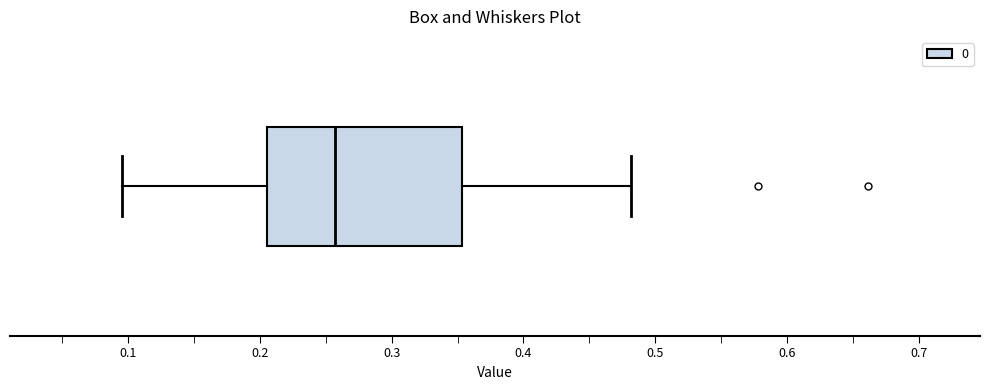

Read this box plot against the x-axis: the position of the median line, the range covered by the box, and the ends of both whiskers. The values are not printed on the chart, so give them approximately, as read against the axis.

median 0.26, box 0.21 to 0.35, whiskers 0.10 to 0.48